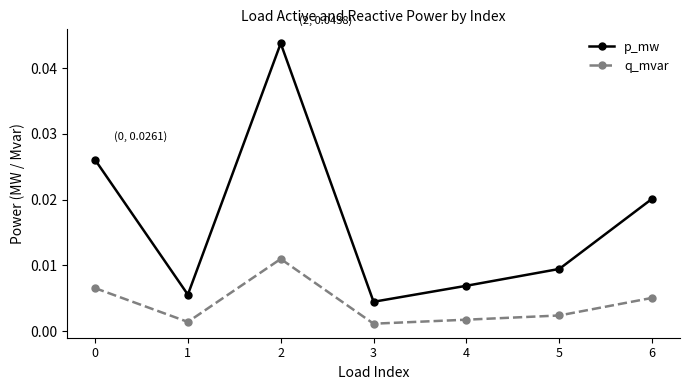

True or false: p_mw has more than 0 interior local peaks.

True